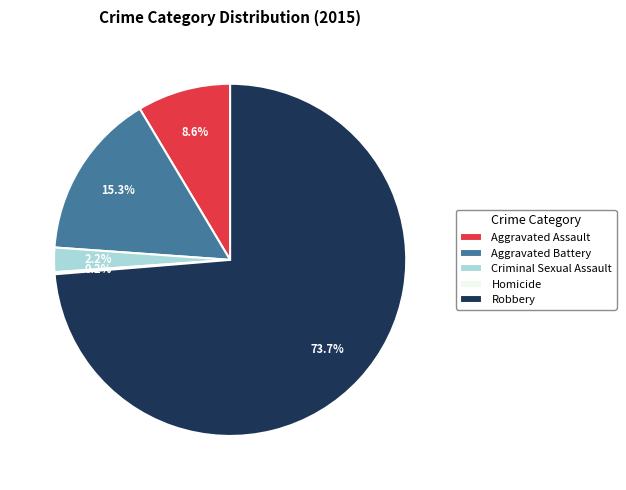

To the nearest percent, what is the combined percentage of Aggravated Battery and Criminal Sexual Assault?

18%